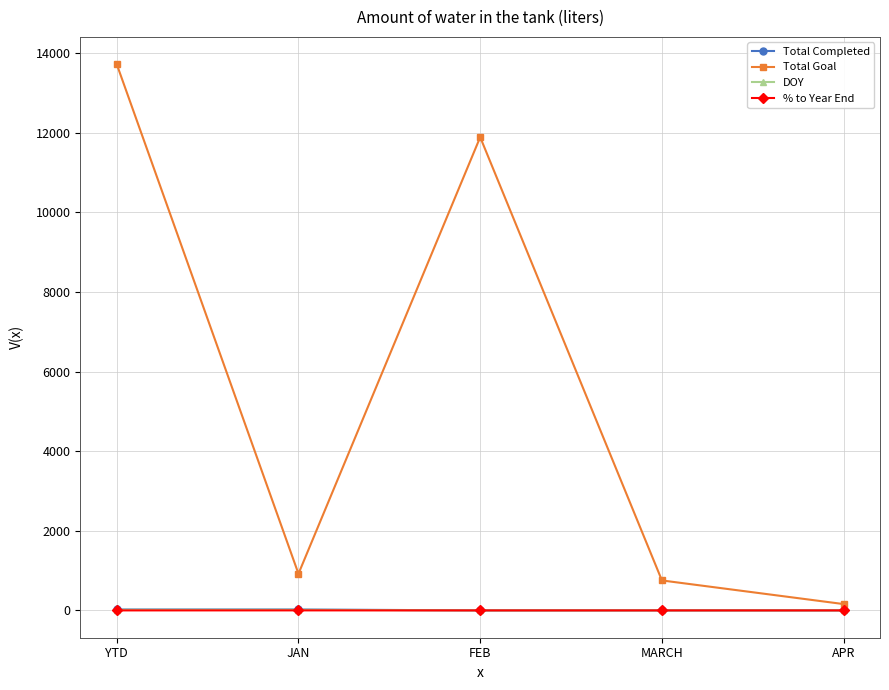

How many data points in % to Year End are above 0?

2